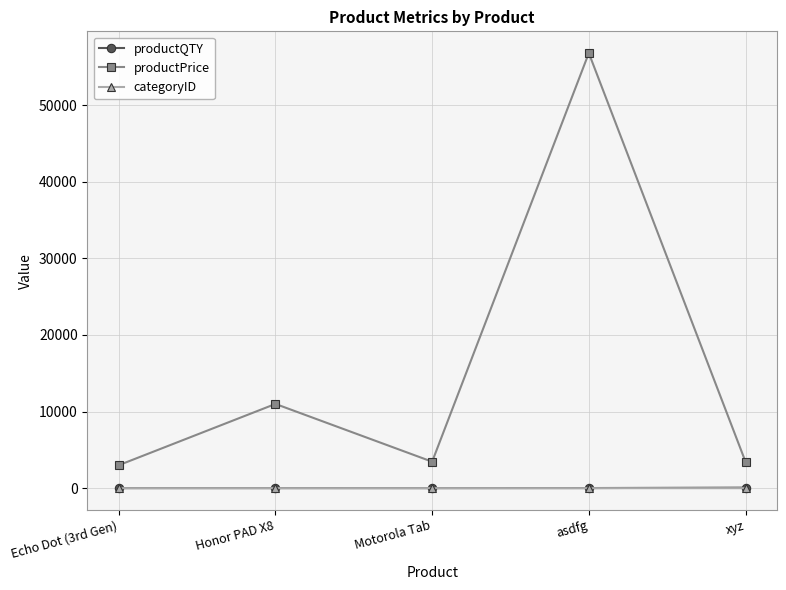

Between Honor PAD X8 and Motorola Tab, which series saw the biggest shift?

productPrice